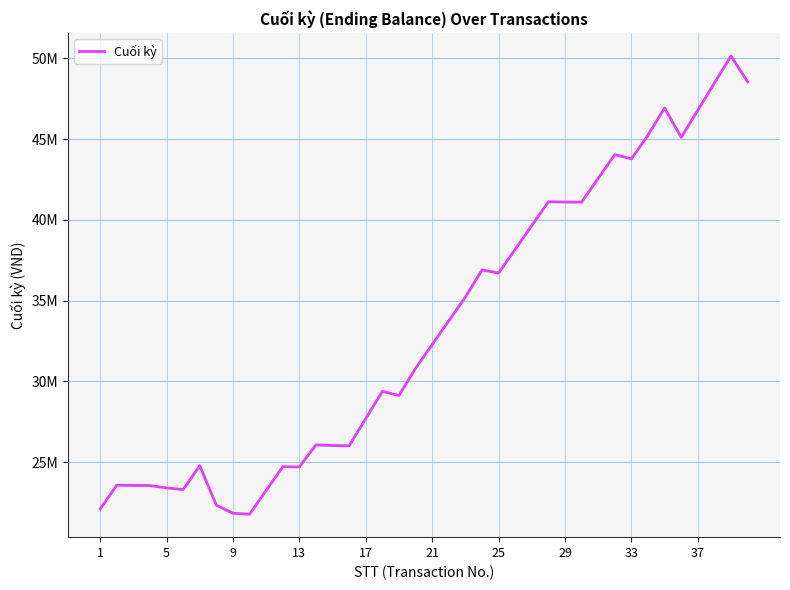

Does the chart have visible grid lines?

Yes